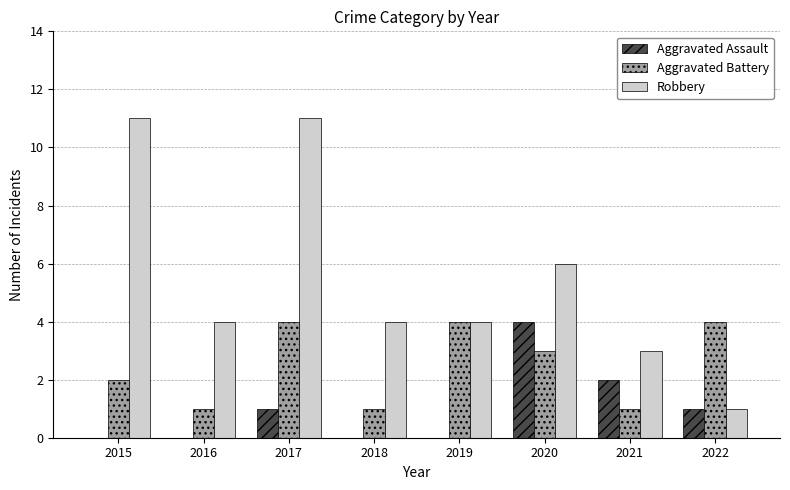

At which label does Aggravated Battery first exceed 3?

2017